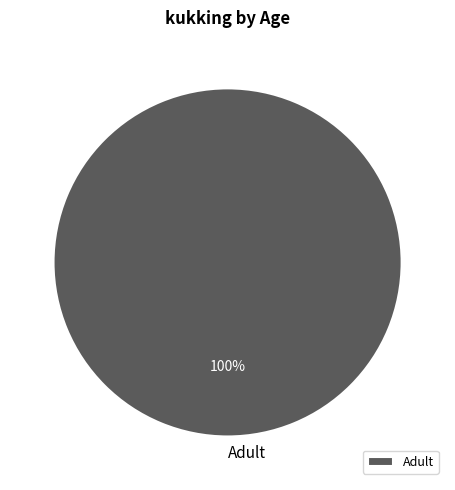

To the nearest percent, what portion does Adult represent?

100%